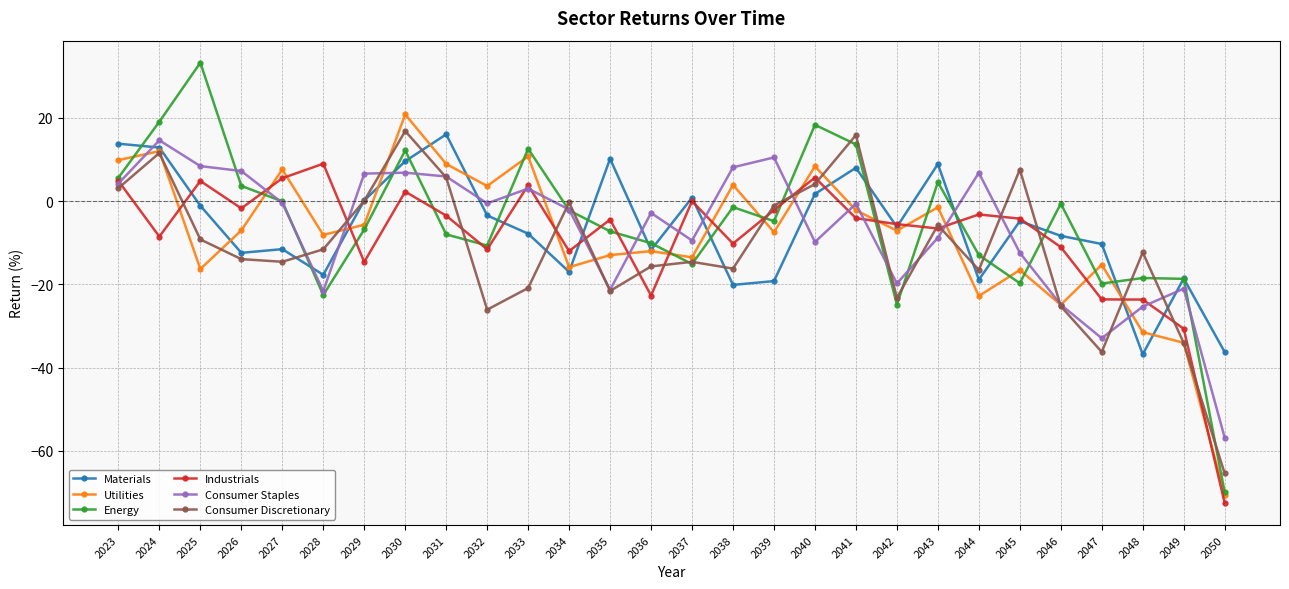

True or false: Industrials has more than 2 interior local peaks.

True